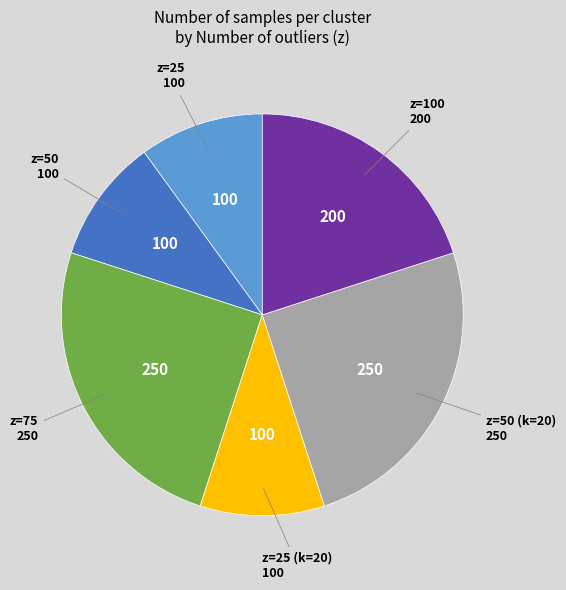

Does any single category account for the majority?

No